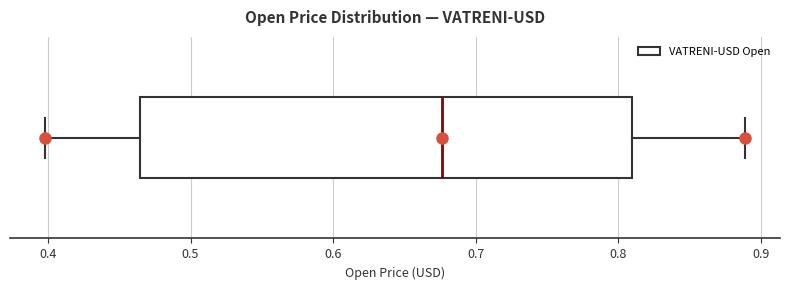

Read this box plot against the x-axis: the position of the median line, the range covered by the box, and the ends of both whiskers. The values are not printed on the chart, so give them approximately, as read against the axis.

median 0.68, box 0.46 to 0.81, whiskers 0.40 to 0.89